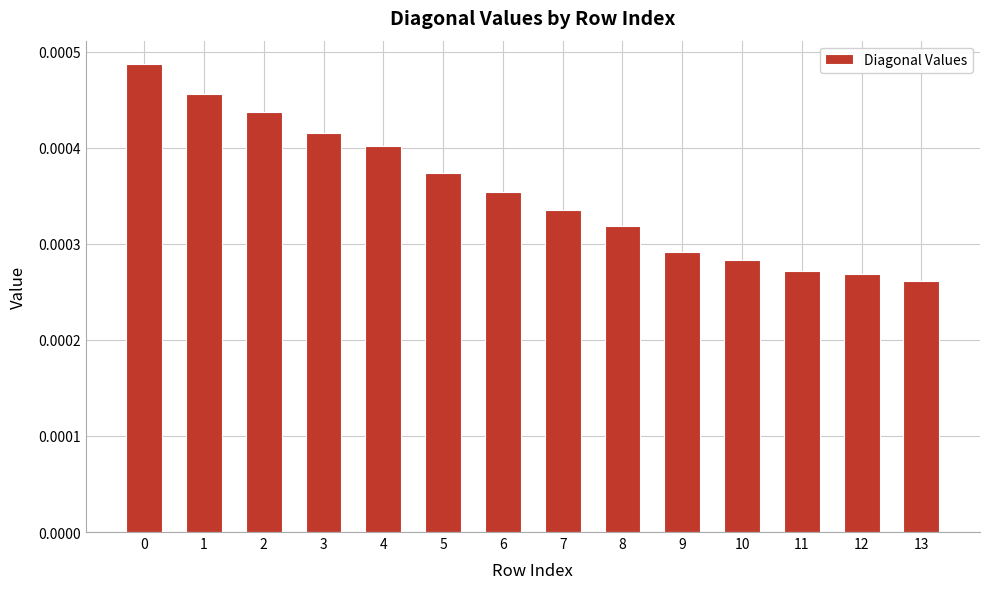

How many values are between 0 and 1?

14